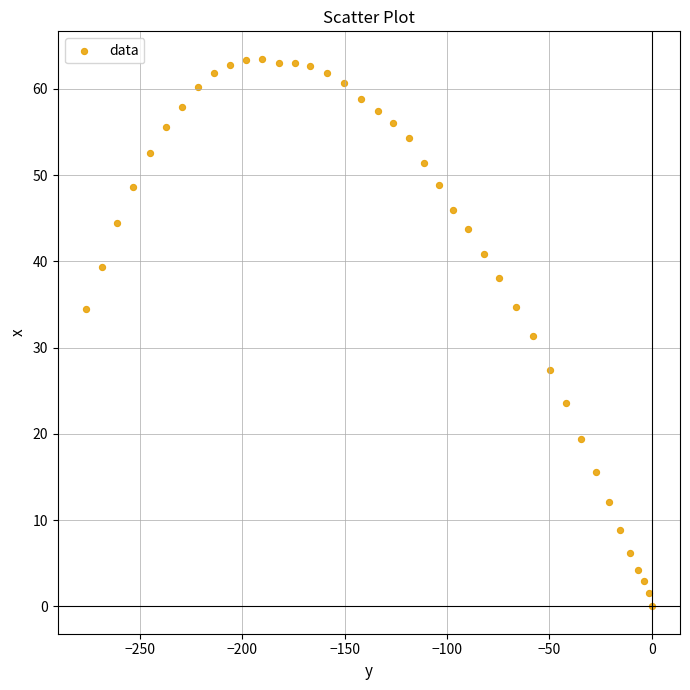

What is the range of X values (max minus min)?

276.2